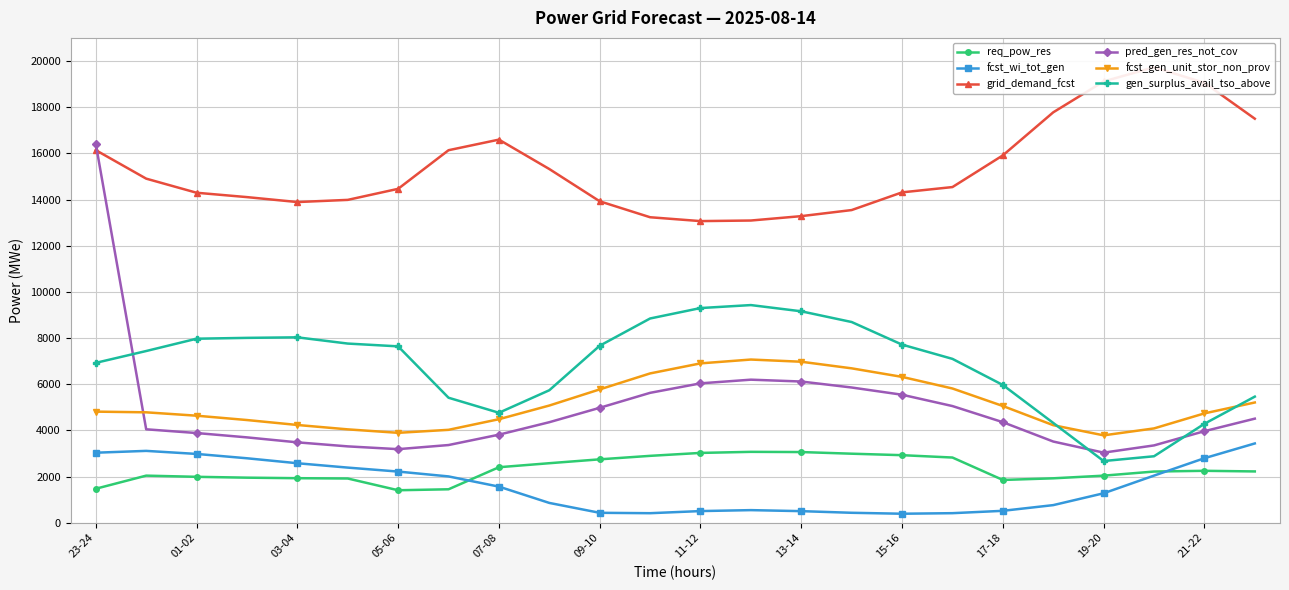

In fcst_wi_tot_gen, how many points are lower than both neighbors (excluding endpoints)?

2